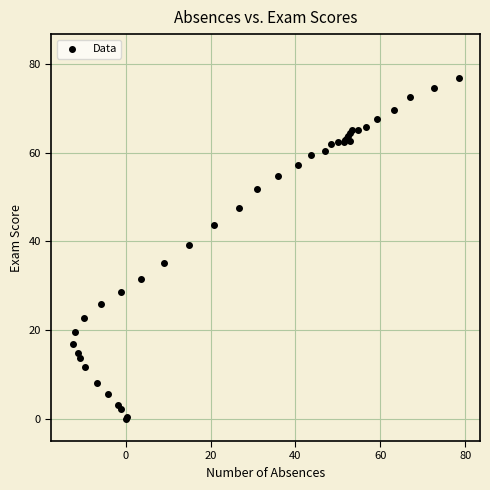

What Y value in the scatter plot is closest to 38?

39.2